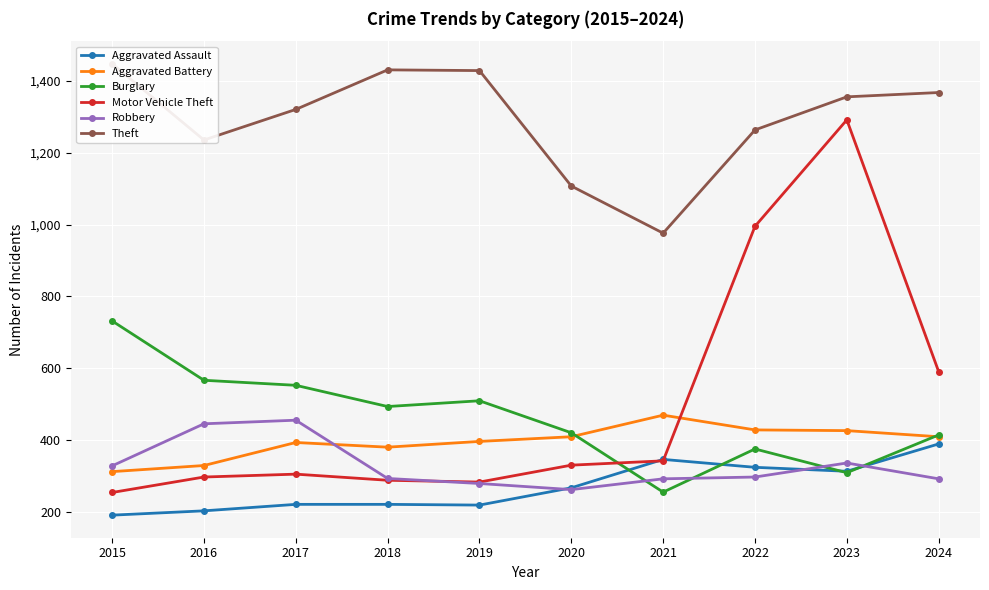

Where do Aggravated Battery and Motor Vehicle Theft first cross each other?

2021 and 2022